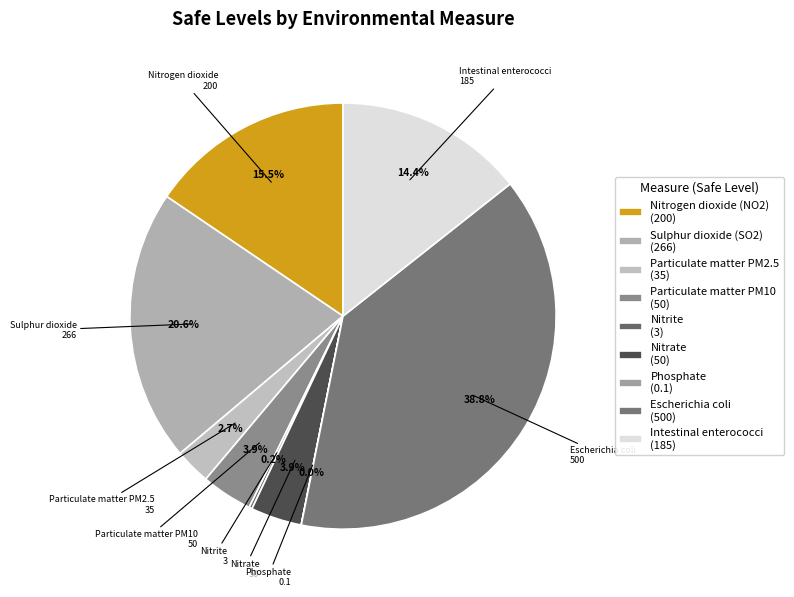

What portion of the pie excludes Particulate matter PM2.5?

97.3%